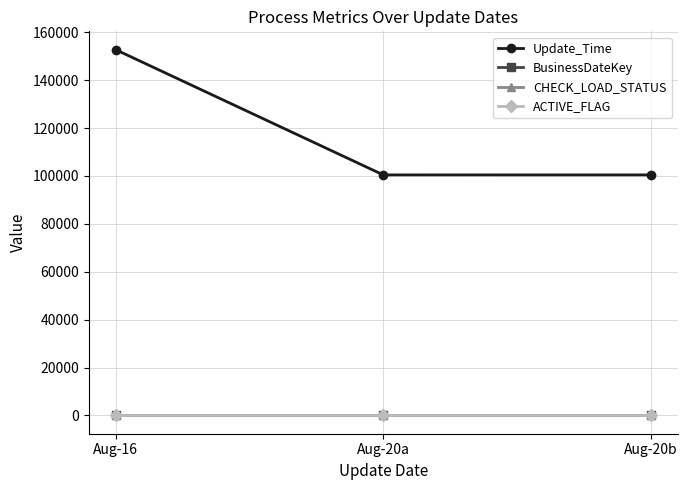

What is the value of the Update_Time point at the 1st from the left?

152754